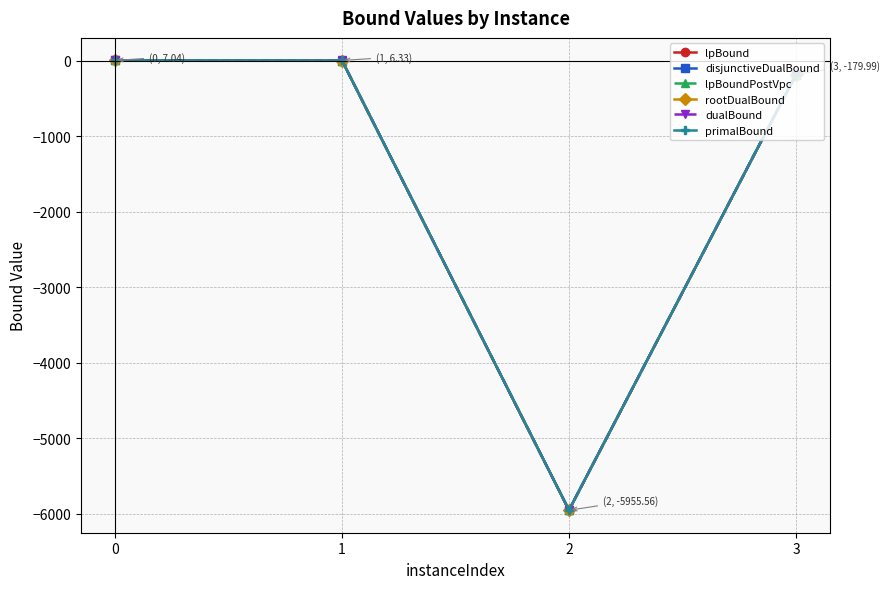

True or false: rootDualBound and primalBound cross at least once.

False